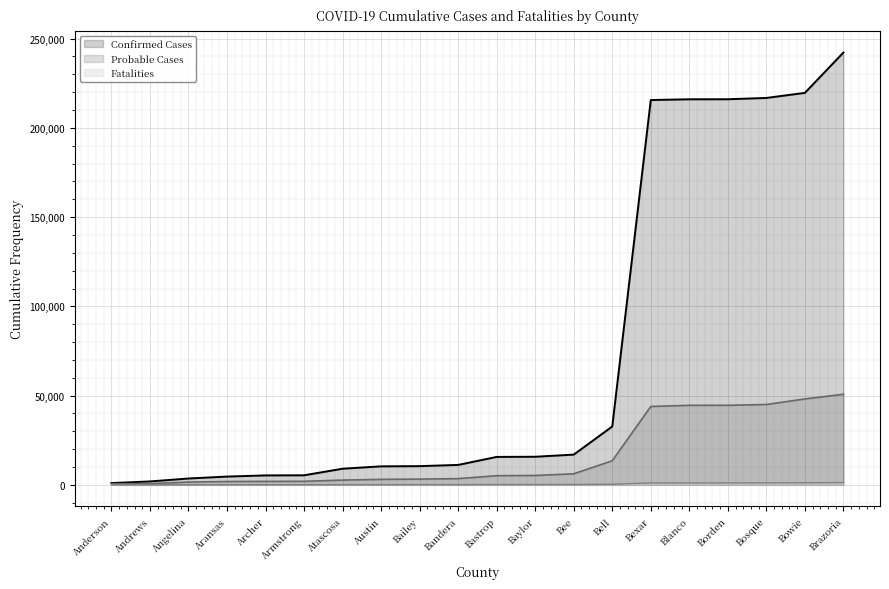

True or false: Probable Cases and Fatalities intersect in this chart.

False